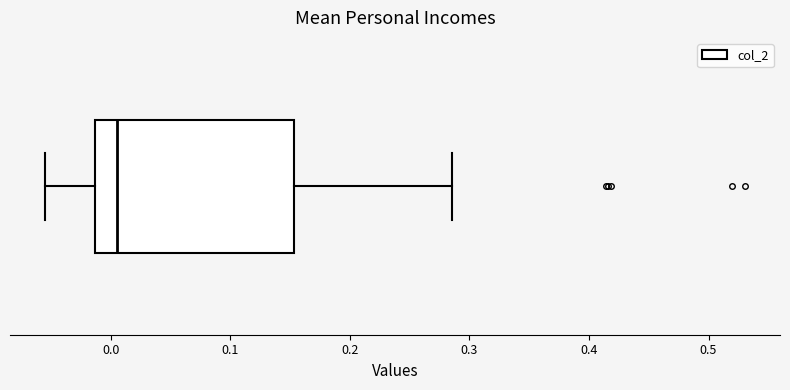

Where does the right whisker of the box end on the x-axis? The values are not printed on the chart, so give them approximately, as read against the axis.

0.29